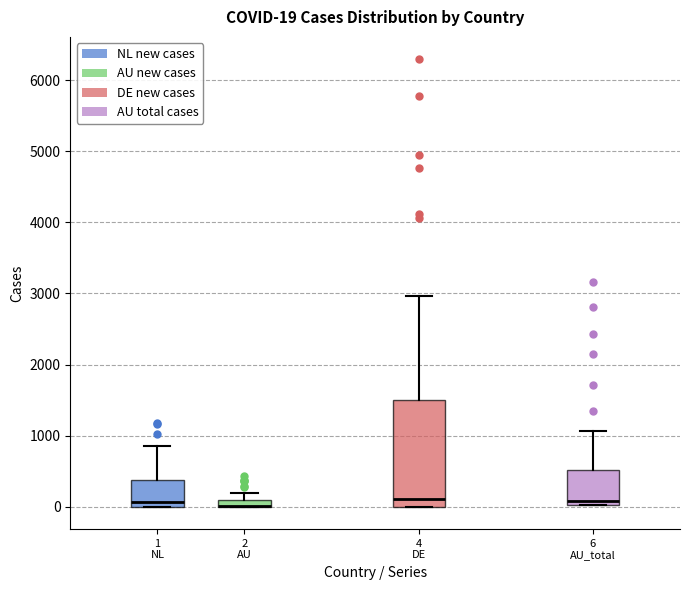

Which box is the tallest, from its lower edge to its upper edge?

4 DE